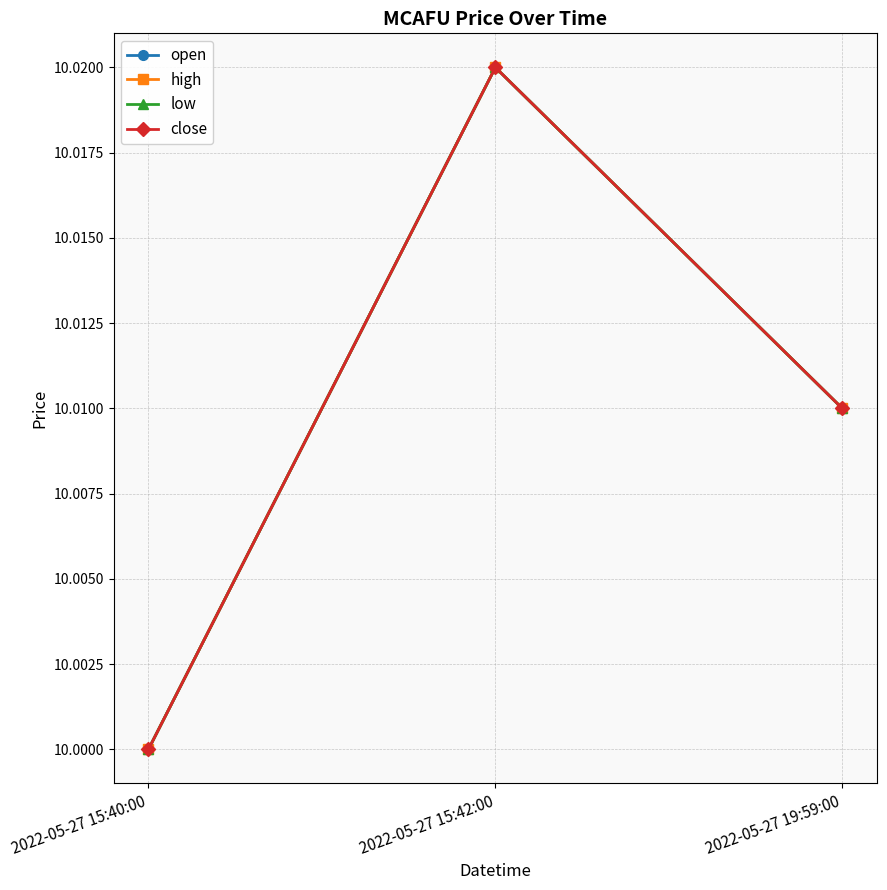

How many lines are shown in the chart?

4